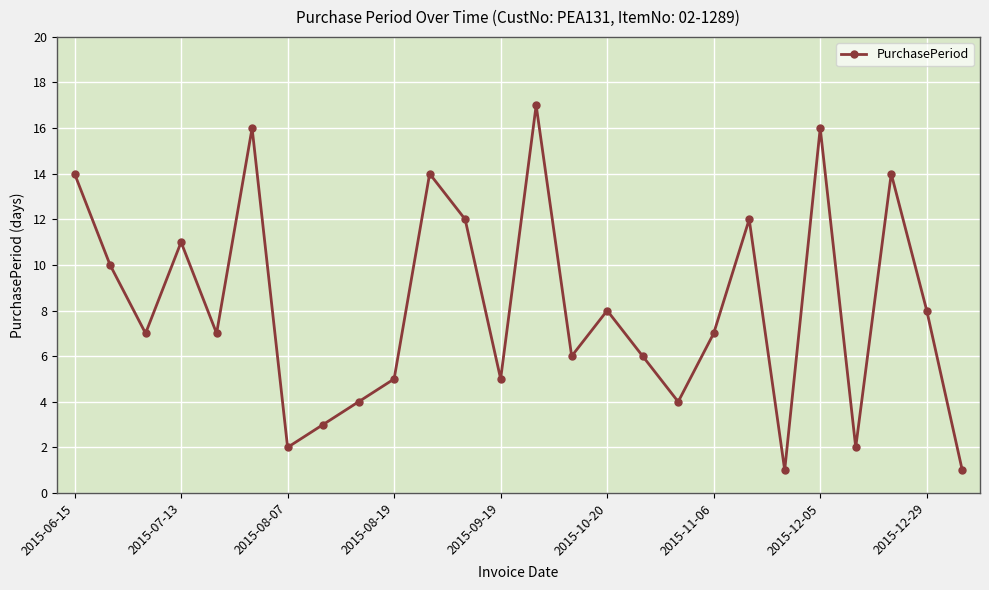

How many lines are shown in the chart?

1